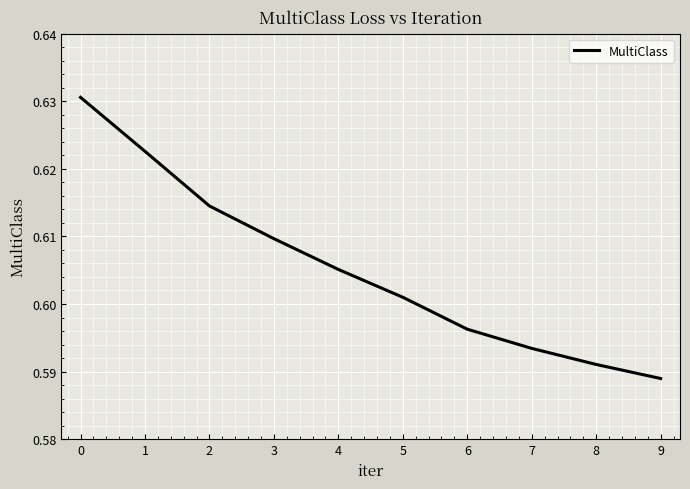

Which label corresponds to the smallest value in the chart?

9